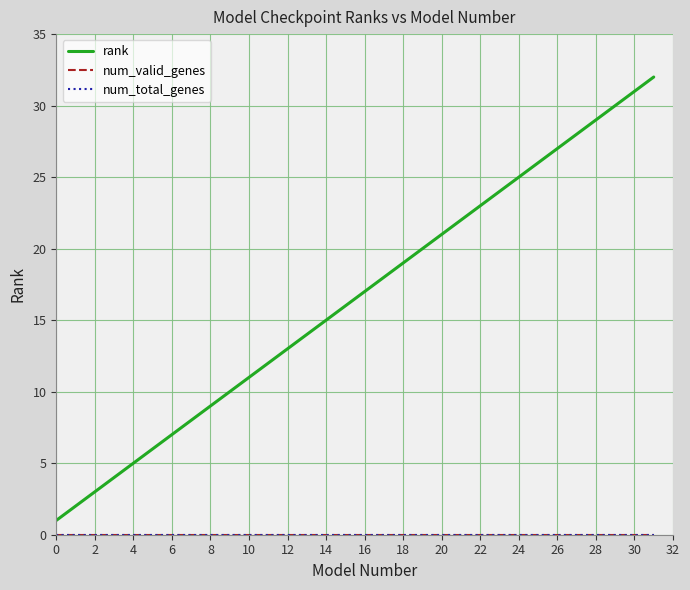

Reading left to right, list all the values displayed in this chart.

rank: 1	2	3	4	5	6	7	8	9	10	11	12	13	14	15	16	17	18	19	20	21	22	23	24	25	26	27	28	29	30	31	32
num_valid_genes: 0	0	0	0	0	0	0	0	0	0	0	0	0	0	0	0	0	0	0	0	0	0	0	0	0	0	0	0	0	0	0	0
num_total_genes: 0	0	0	0	0	0	0	0	0	0	0	0	0	0	0	0	0	0	0	0	0	0	0	0	0	0	0	0	0	0	0	0